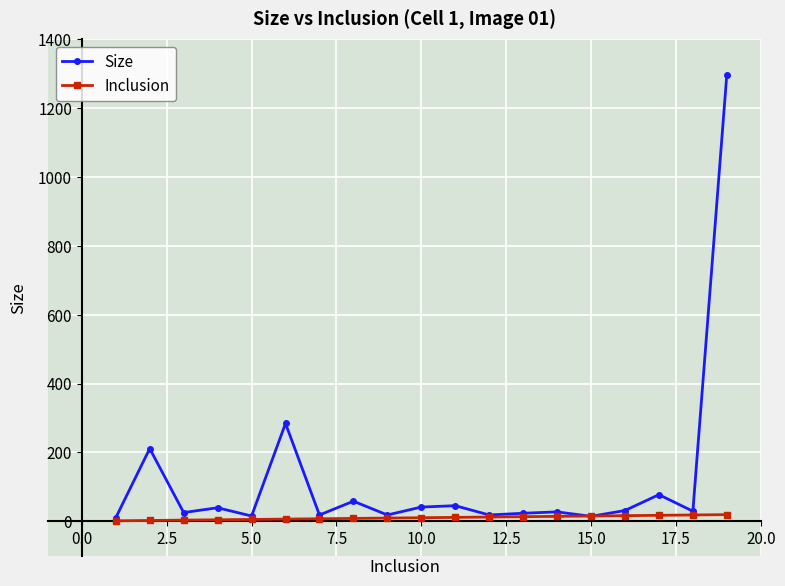

True or false: Size has more than 0 points higher than both neighbors.

True